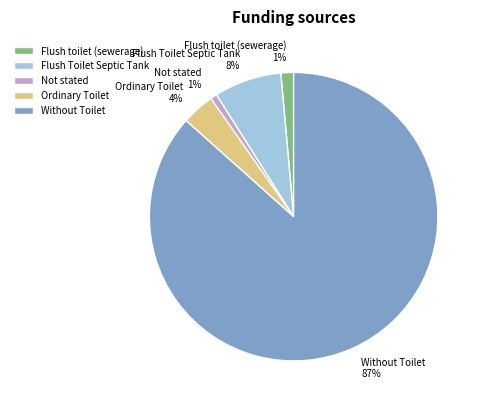

How many slices are in this pie chart?

5